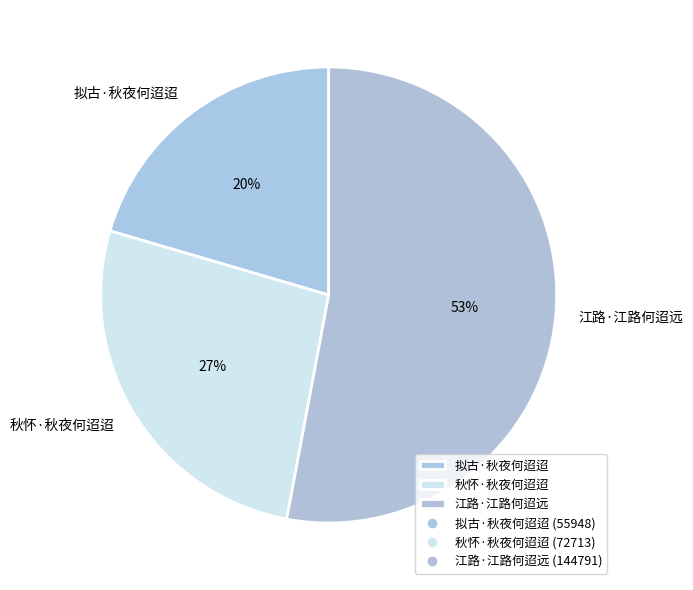

How many segments does this pie chart have?

3